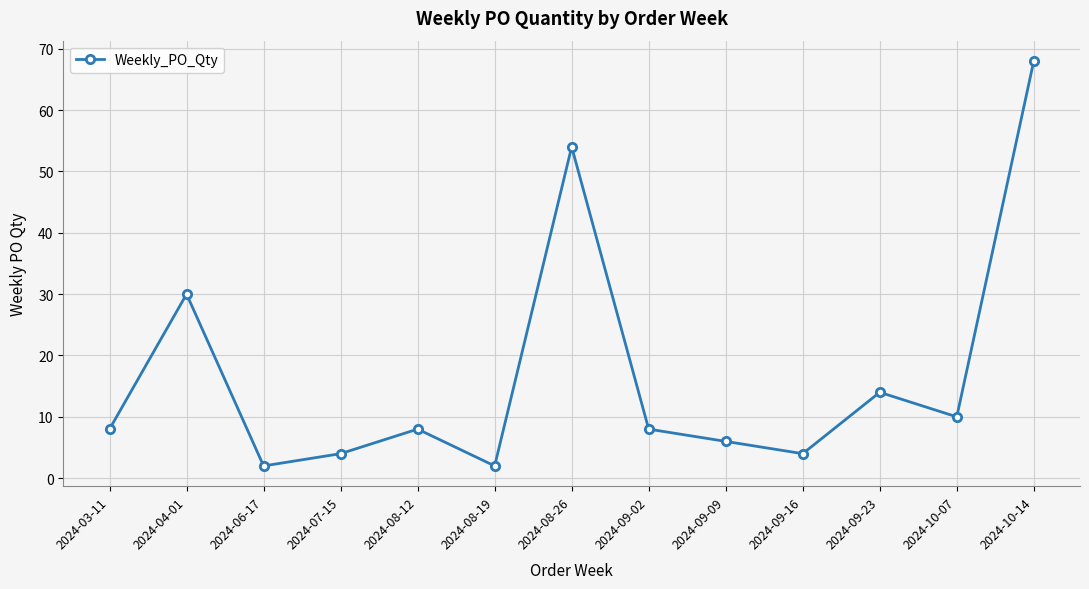

At which category does the chart reach its peak across all series?

2024-10-14